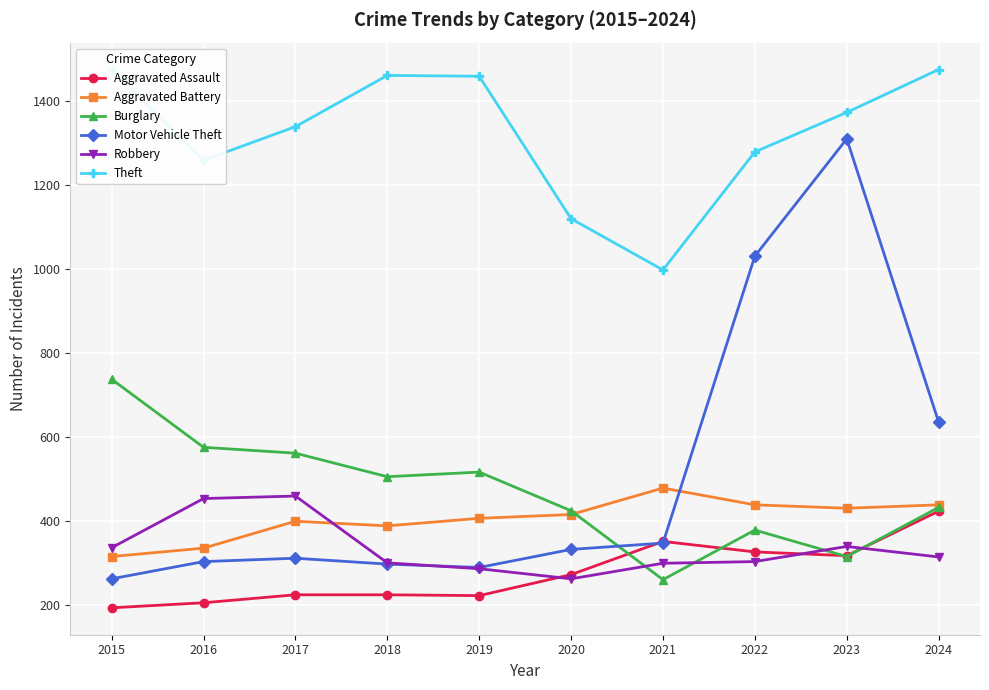

What is the smallest value displayed?

194